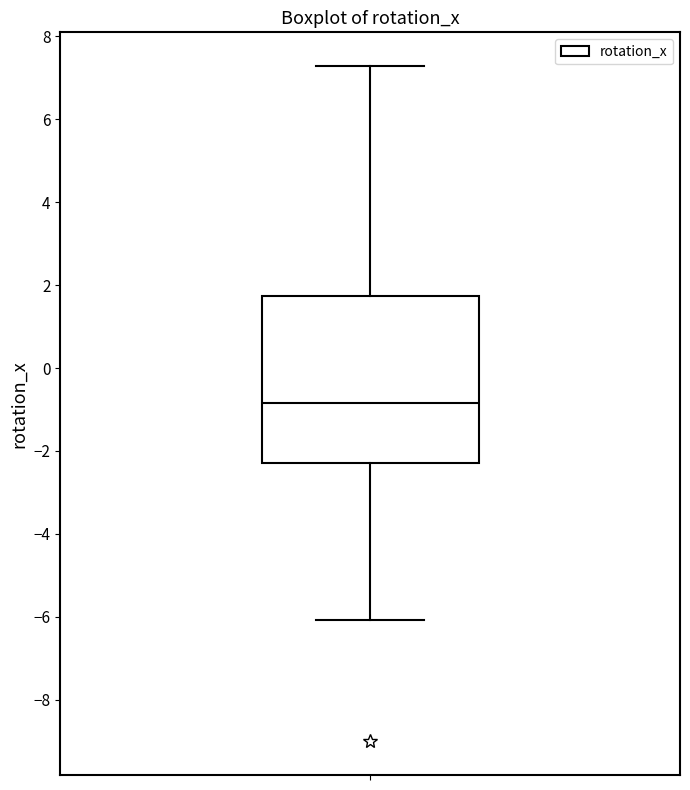

Read this box plot against the y-axis: the position of the median line, the range covered by the box, and the ends of both whiskers. The values are not printed on the chart, so give them approximately, as read against the axis.

median -0.8, box -2.4 to 1.8, whiskers -6.0 to 7.2